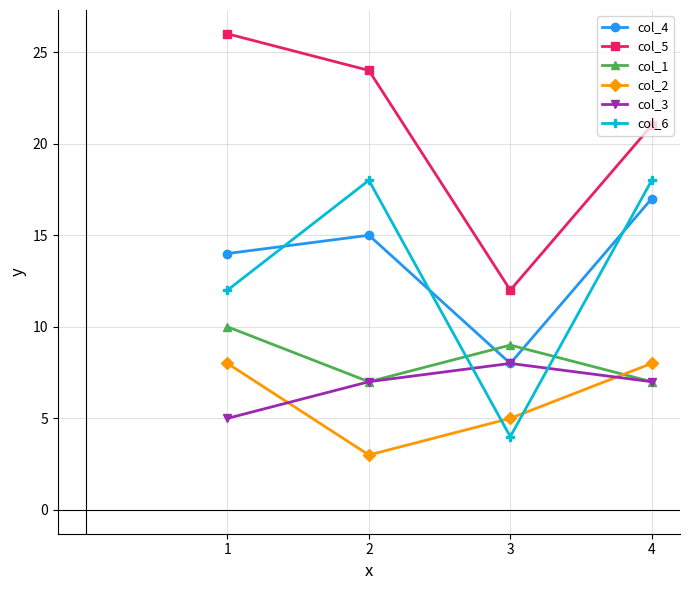

What is the approximate value of col_2 at 4?

8